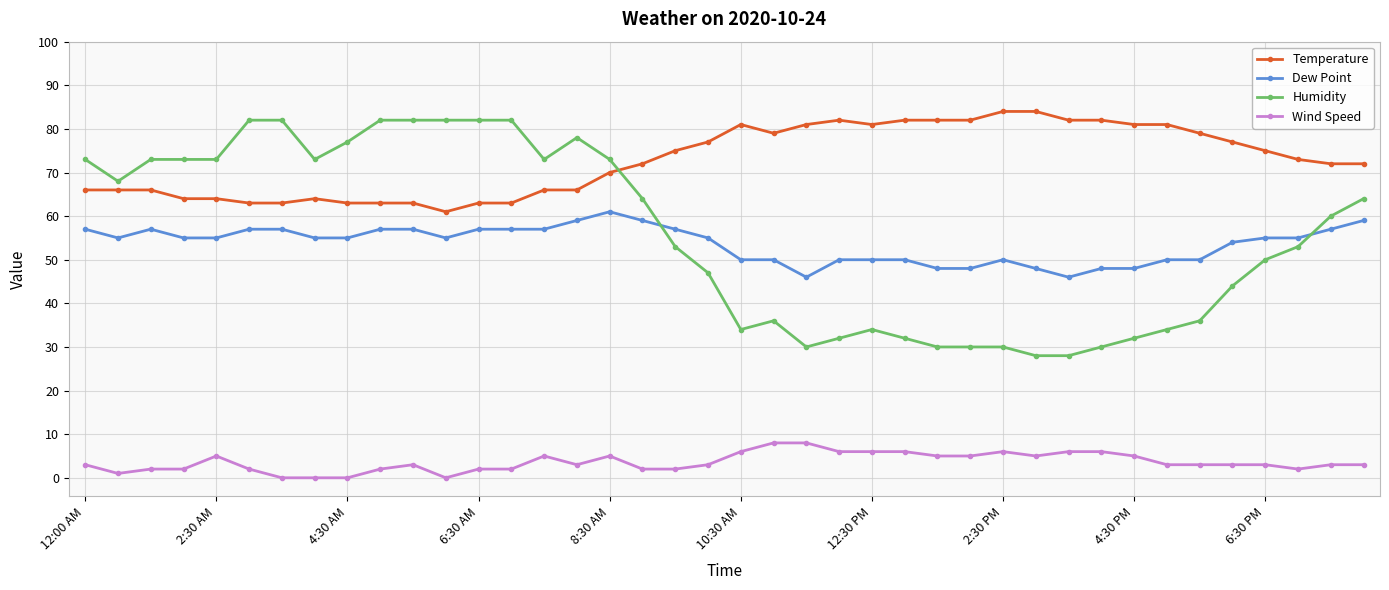

True or false: Dew Point has more than 2 interior local peaks.

True